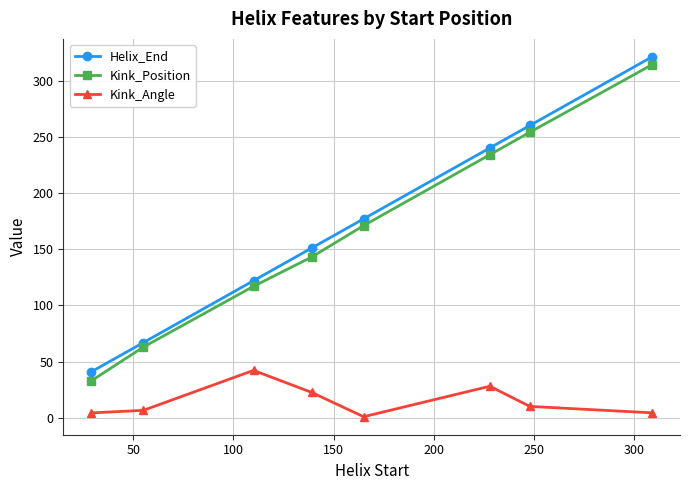

What is the value of the Helix_End point at the 5th from the left?

177.0